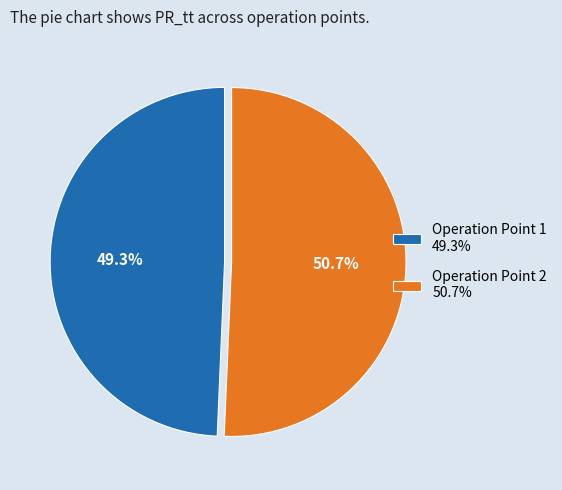

Which has a higher value, Operation Point 1 or Operation Point 2?

Operation Point 2